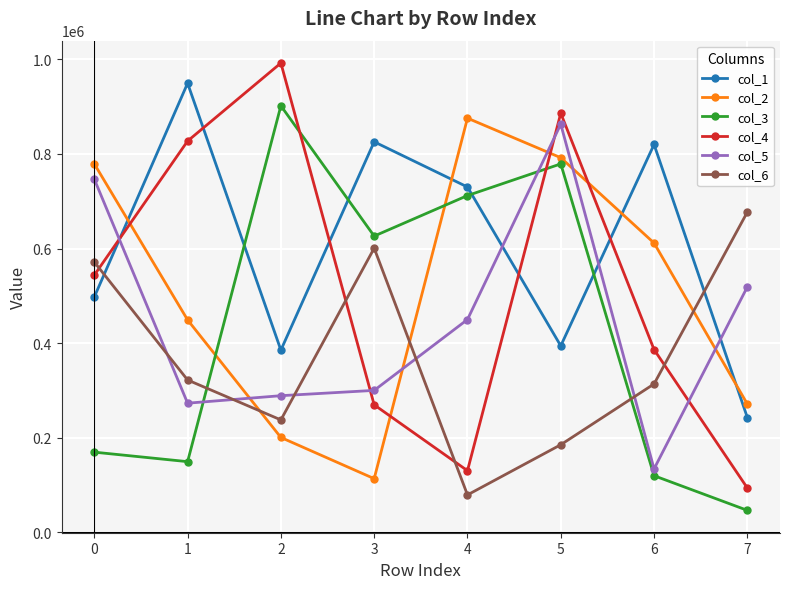

At which category is the sum across all series the highest?

5